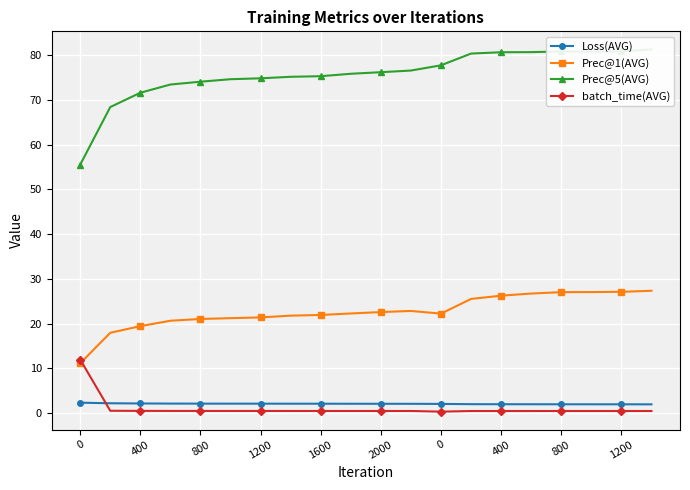

True or false: Loss(AVG) and batch_time(AVG) intersect in this chart.

True